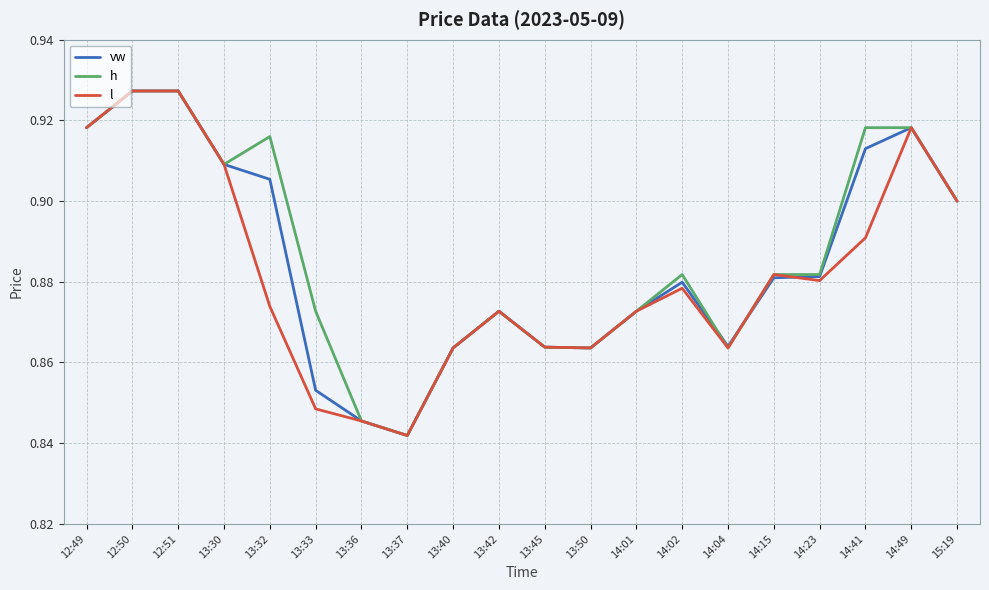

Is this an area chart (filled region under the line)?

No